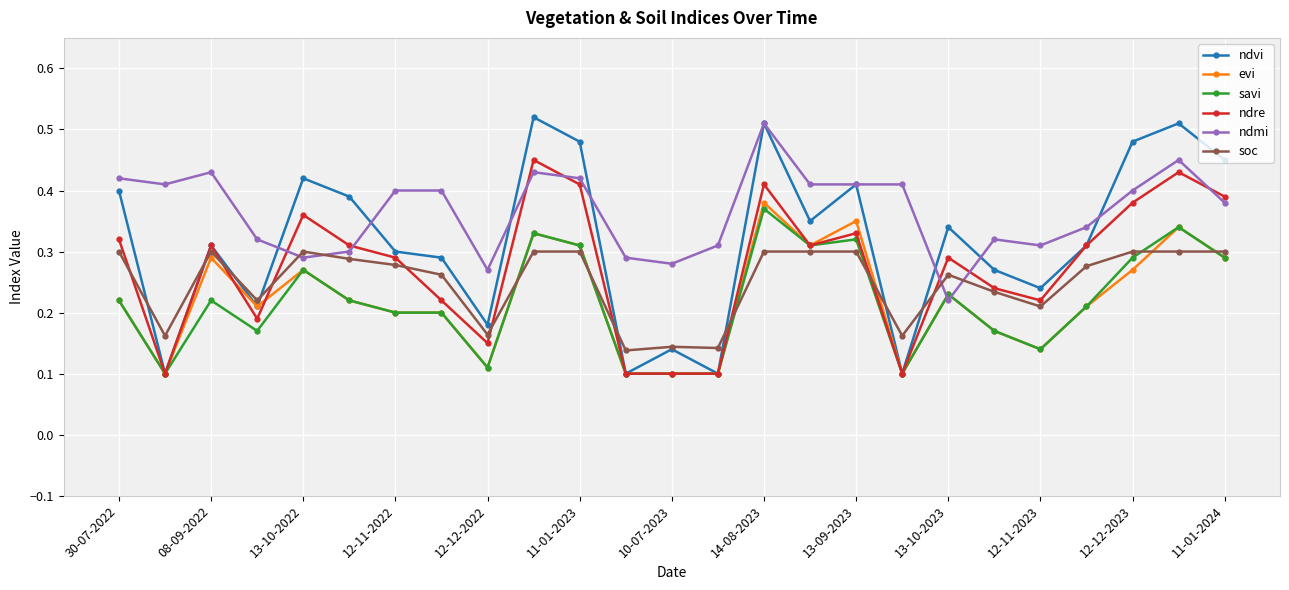

Which series has the largest total across all categories?

ndmi